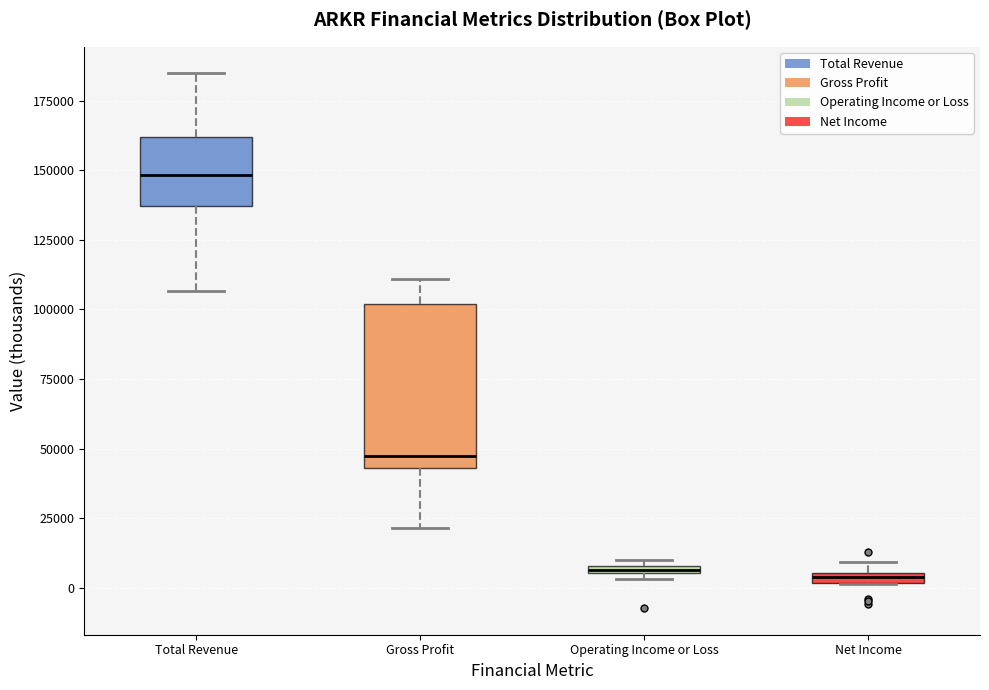

Comparing the boxes themselves (not the whiskers), which one is the tallest?

Gross Profit